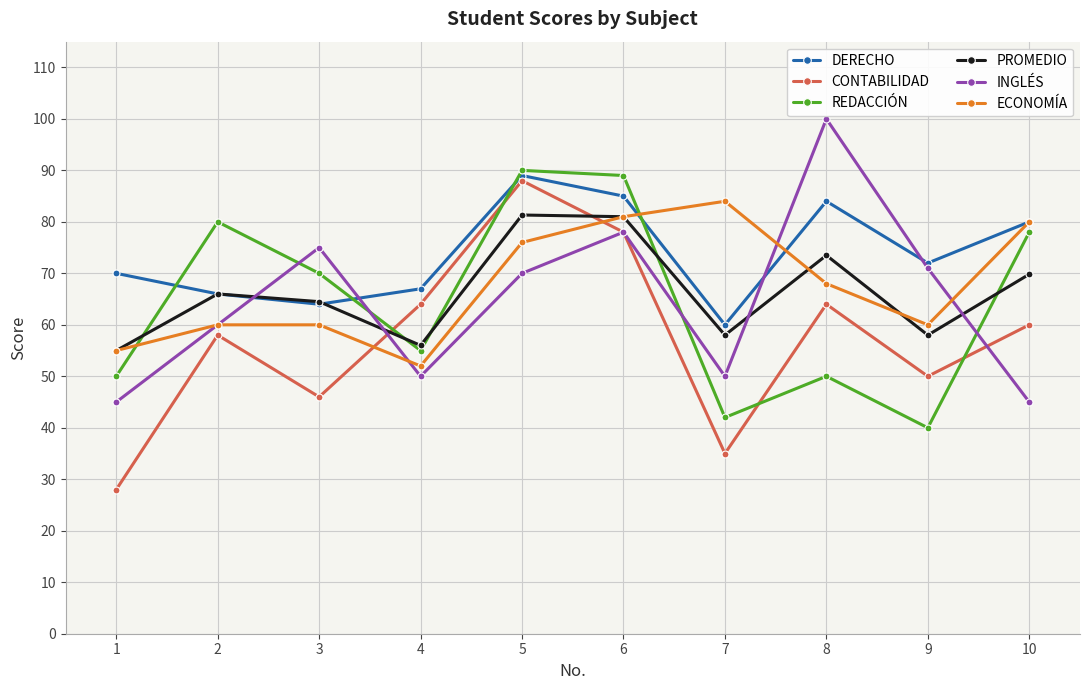

What is the maximum value shown in the chart?

100.0